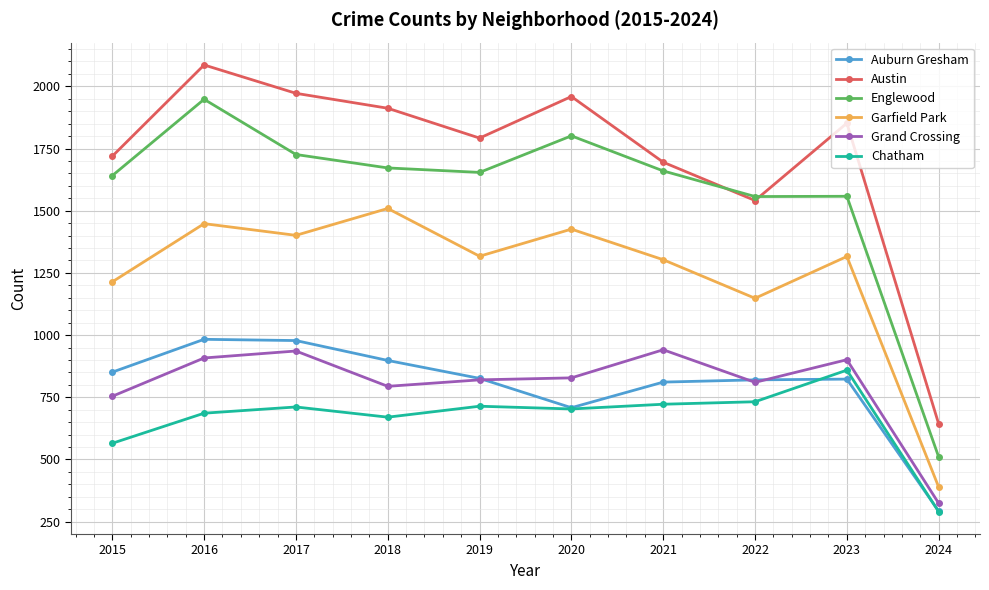

What is the difference between the maximum and minimum values in the Englewood series?

1438